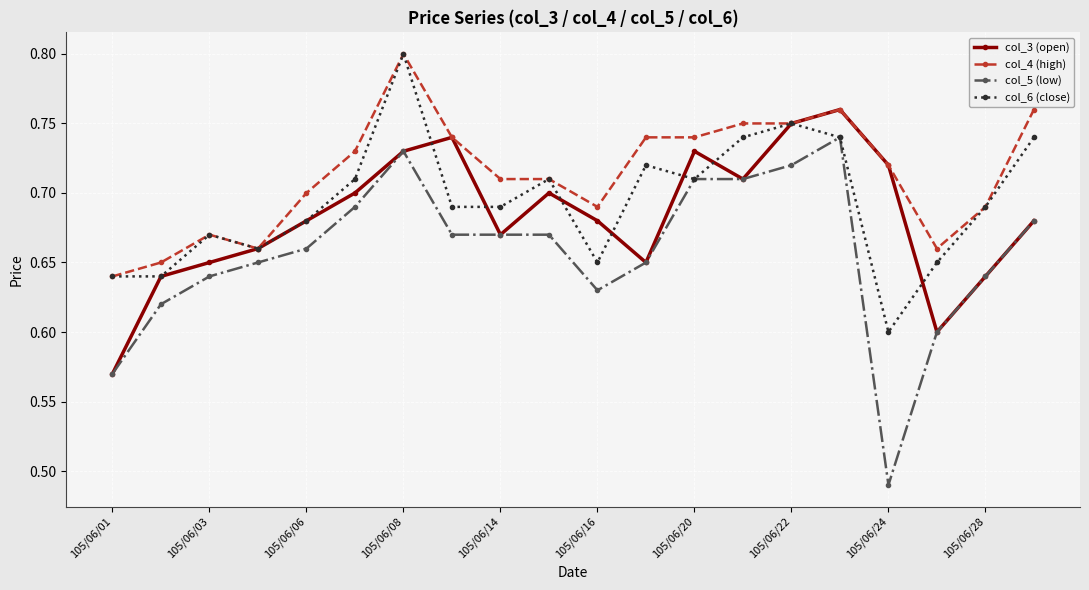

How many col_6 (close) values are between 0 and 1?

20